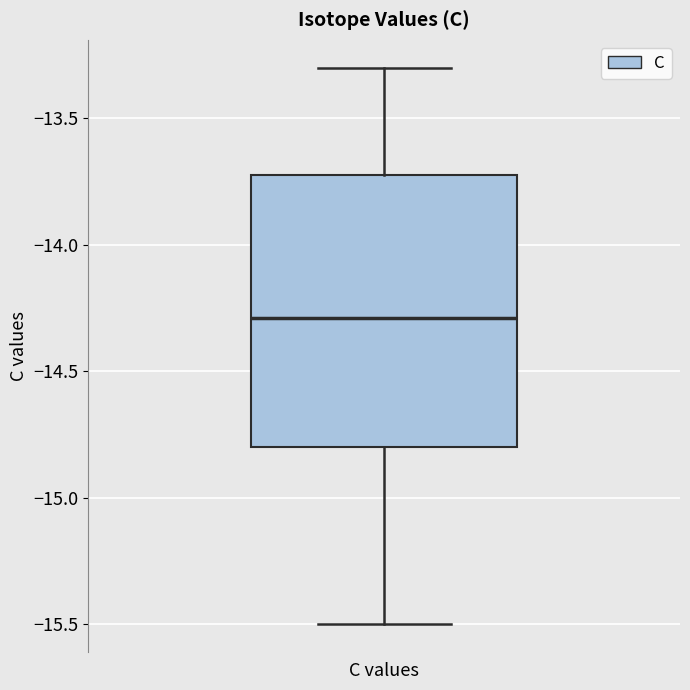

Transcribe this box plot: give where the median line is, the range the box spans, and where the two whiskers end, as read against the y-axis. The values are not printed on the chart, so give them approximately, as read against the axis.

median -14.3, box -14.8 to -13.7, whiskers -15.5 to -13.3